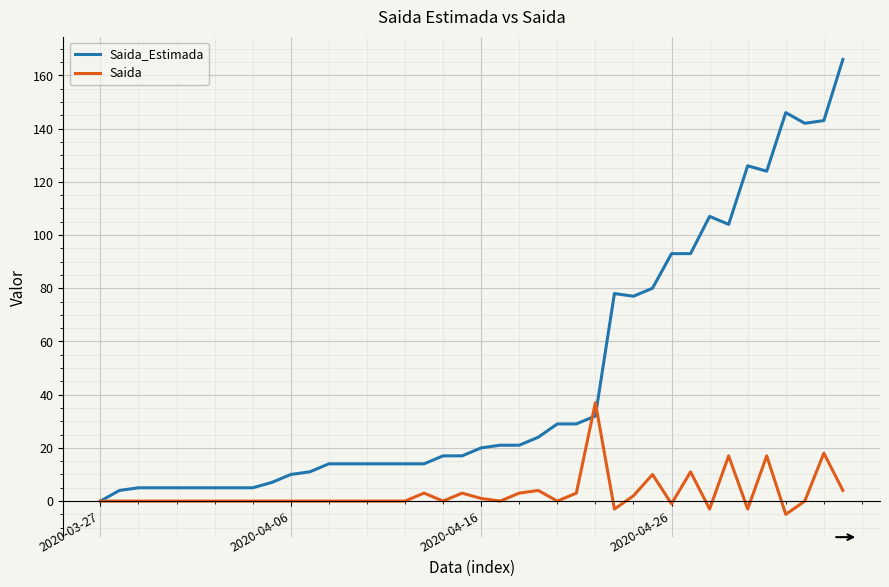

Count the number of data series in this chart.

2